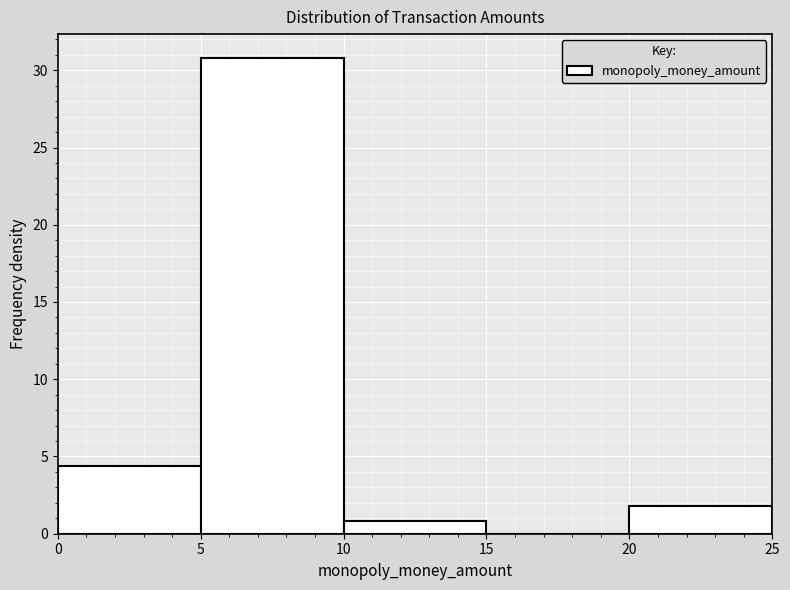

Reading left to right, transcribe this chart: for each bar, give the range it covers on the x-axis and its height. The values are not printed on the chart, so give them approximately, as read against the axis.

0 to 5: 4.5
5 to 10: 31.0
10 to 15: 1.0
15 to 20: 0
20 to 25: 2.0